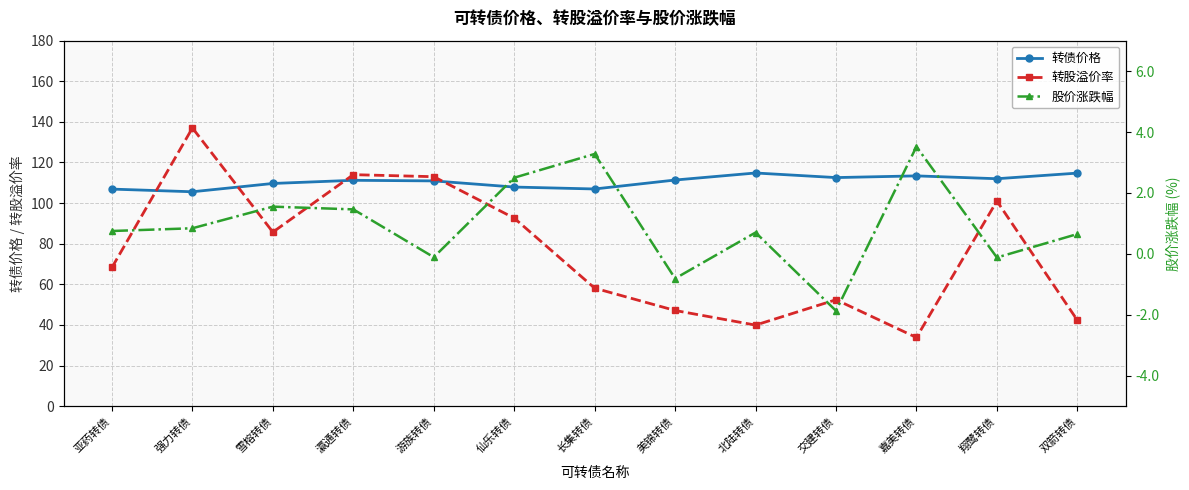

What is the total value across all series at 亚药转债?

175.9